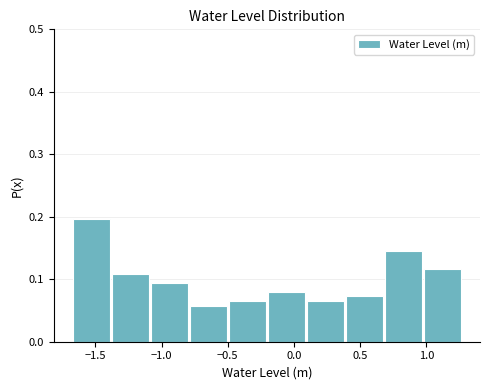

How tall is the bar that spans 0.10 to 0.40 on the x-axis? Neither the bar edges nor the heights are printed on the chart, so give them approximately, as read against the axes.

0.07